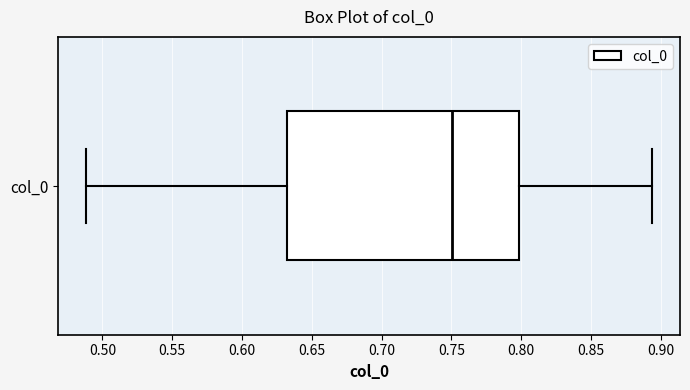

Where is the right edge of the box for col_0 on the x-axis? The values are not printed on the chart, so give them approximately, as read against the axis.

0.800